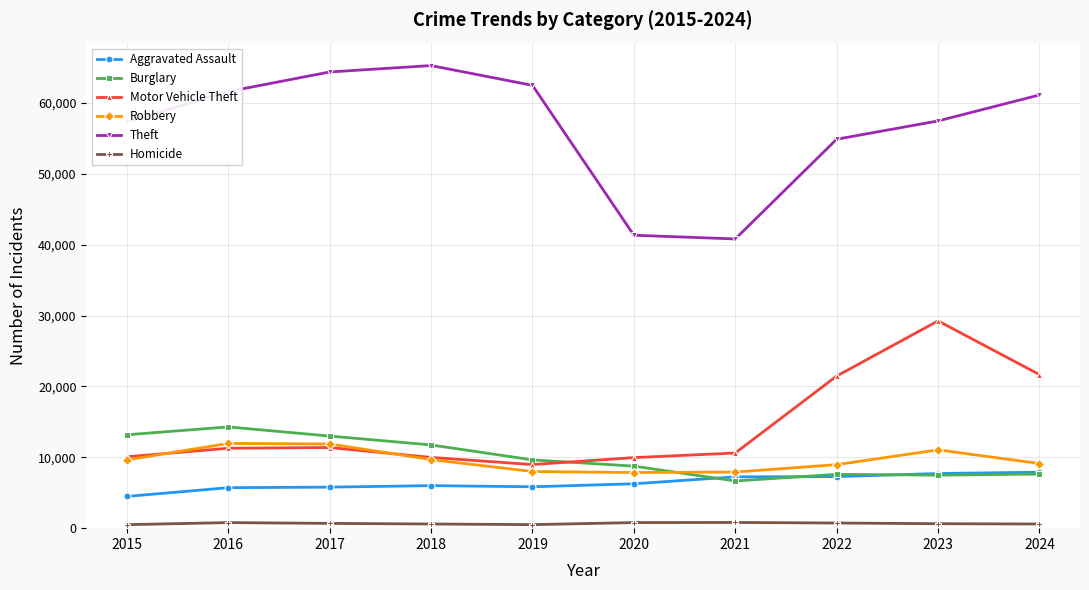

In Theft, how many points are higher than both neighbors (excluding endpoints)?

1